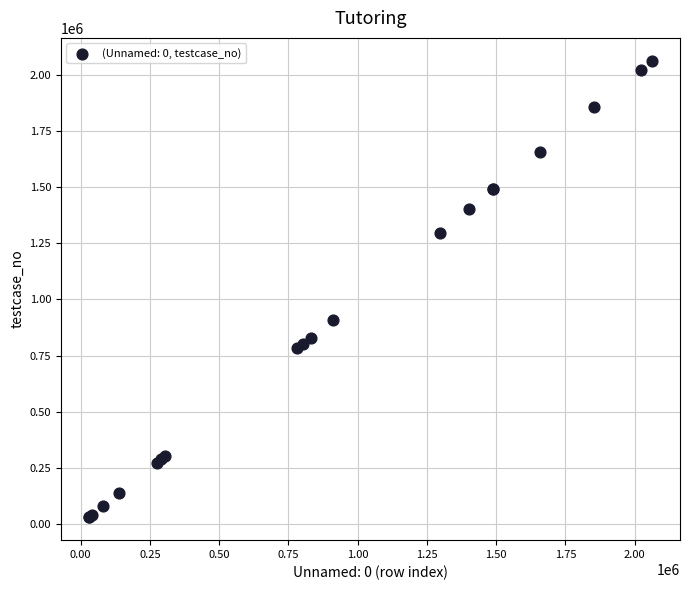

What Y value in the scatter plot is closest to 1046015?

910284